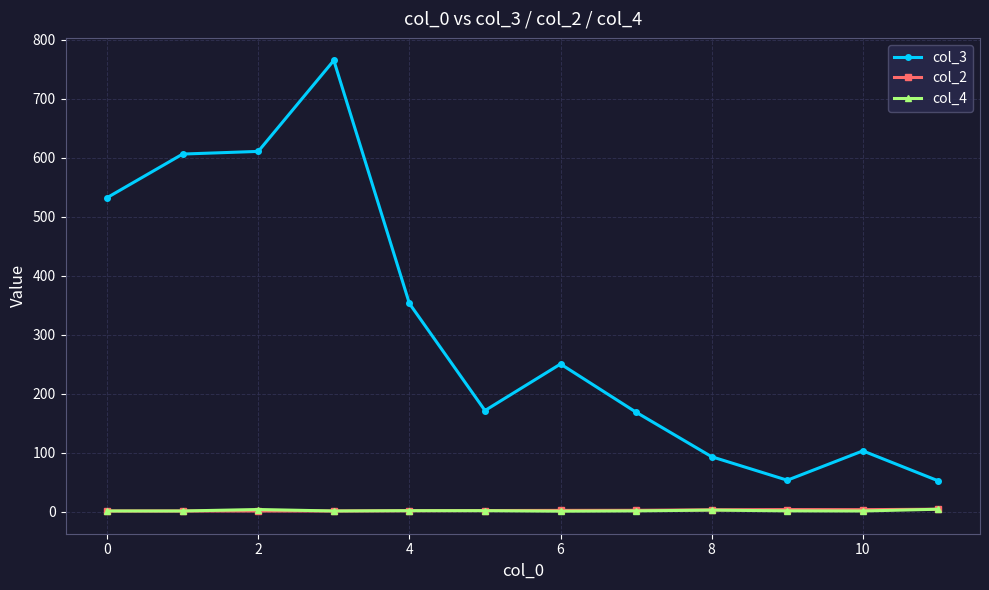

How many lines are shown in the chart?

3